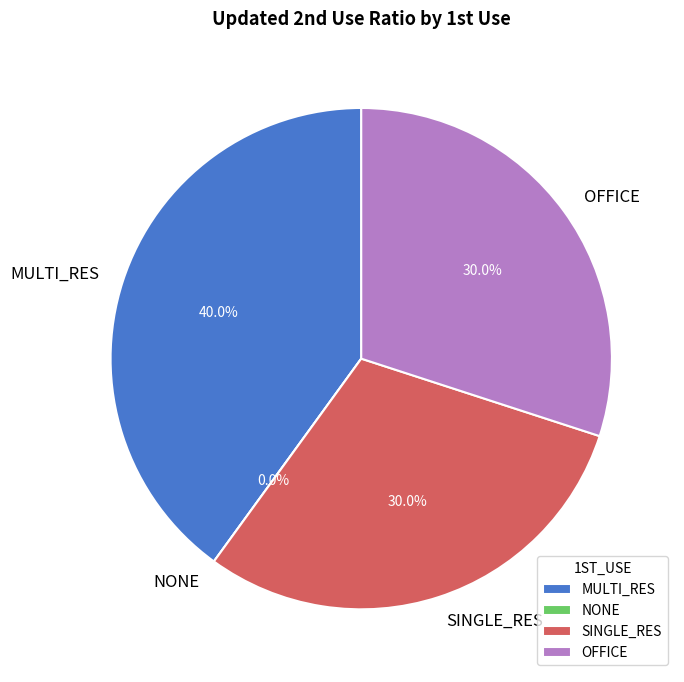

True or false: NONE accounts for 0% of the total.

True